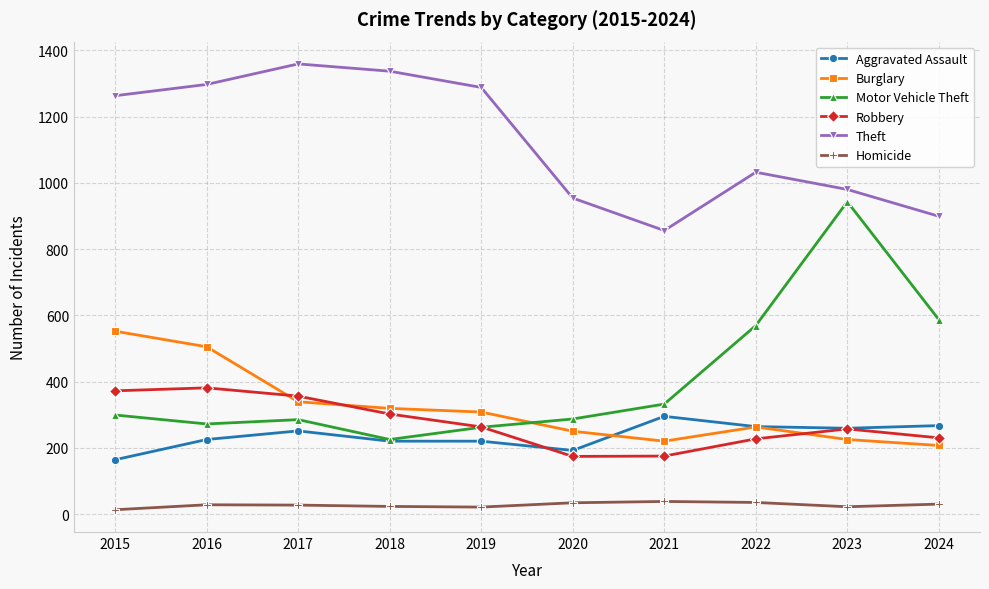

True or false: Homicide and Burglary intersect in this chart.

False